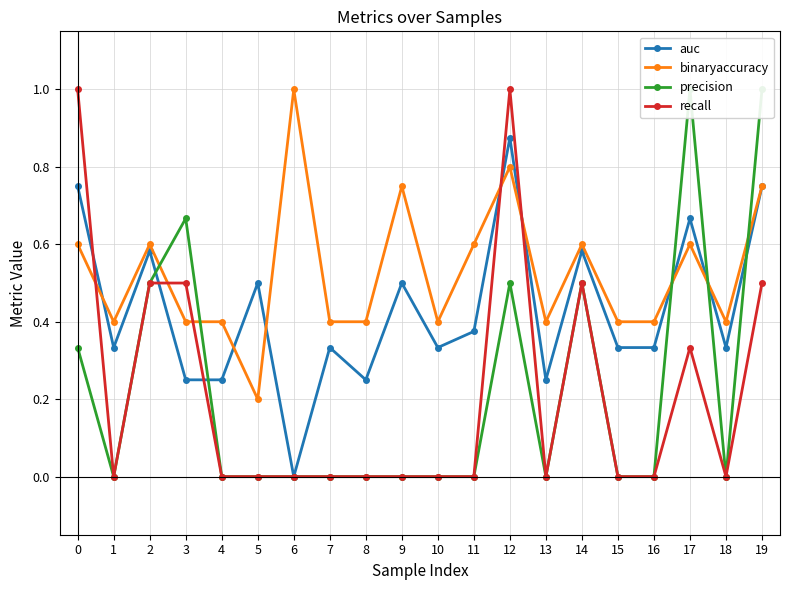

True or false: precision has more than 0 interior local peaks.

True